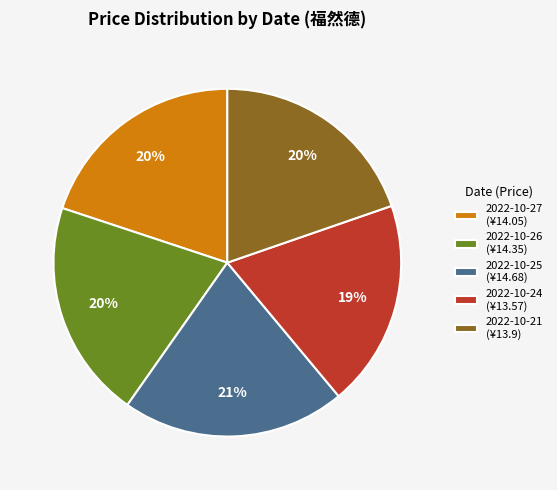

Is 2022-10-21 the majority of the pie?

No